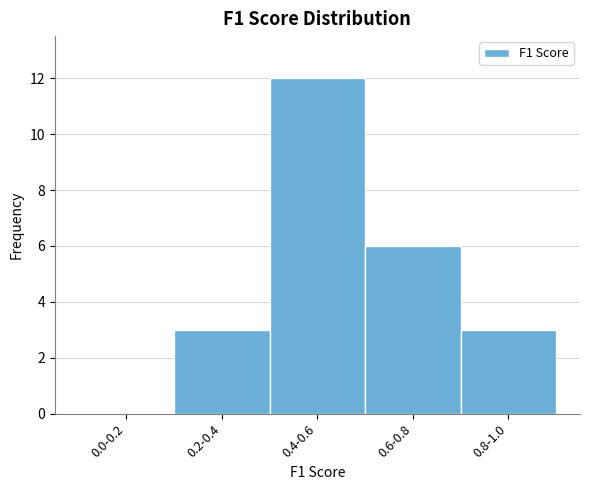

Reading left to right, list all the values displayed in this chart.

0.0-0.2=0	0.2-0.4=3	0.4-0.6=12	0.6-0.8=6	0.8-1.0=3